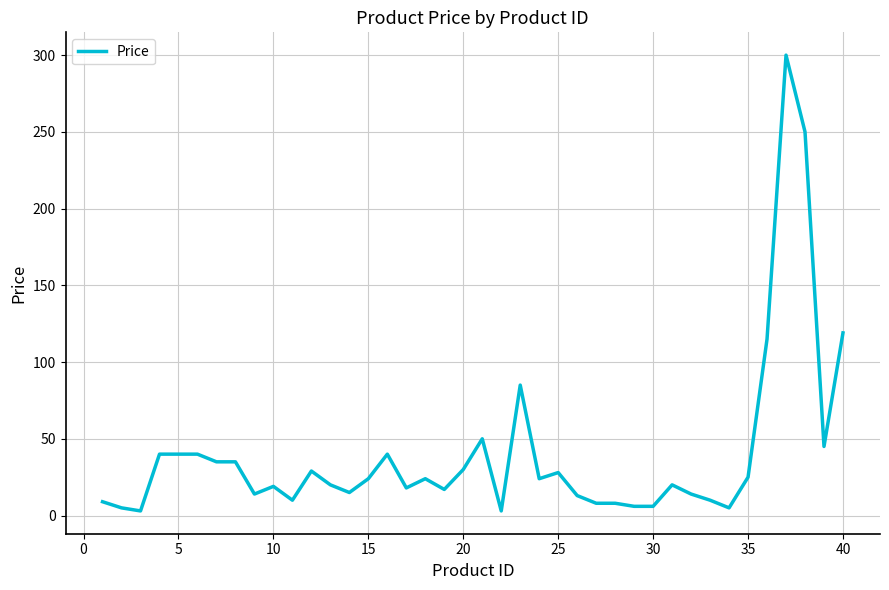

What is the difference between the maximum and minimum values?

297